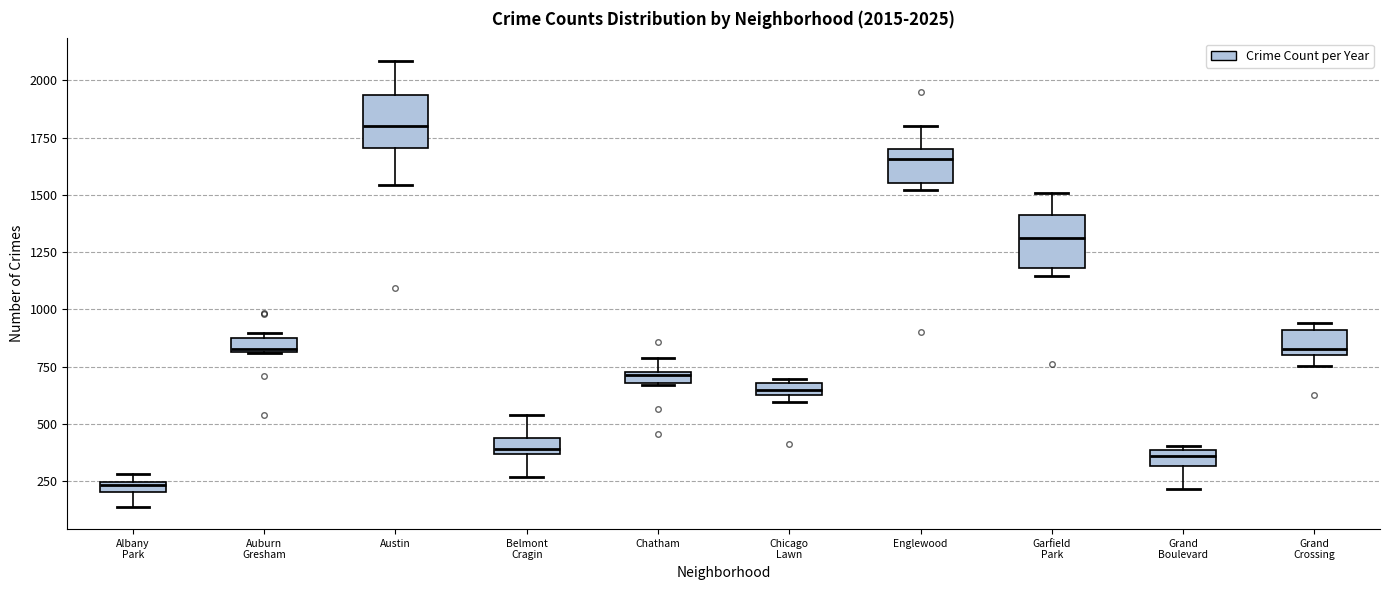

Which box's median line is the highest?

Austin